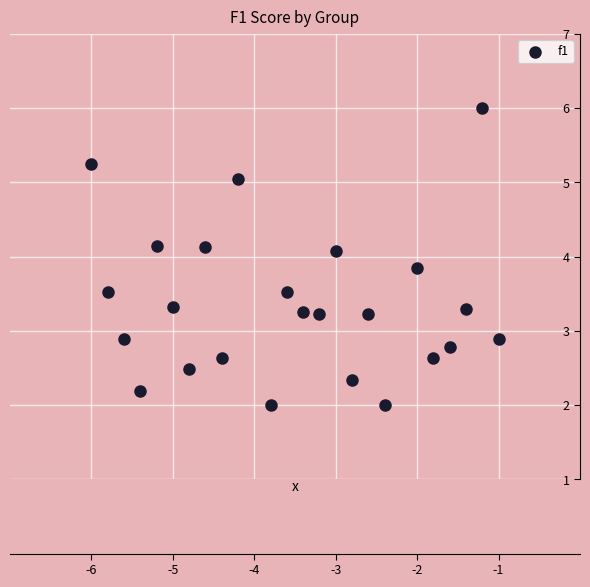

What is the range of X values (max minus min)?

5.0